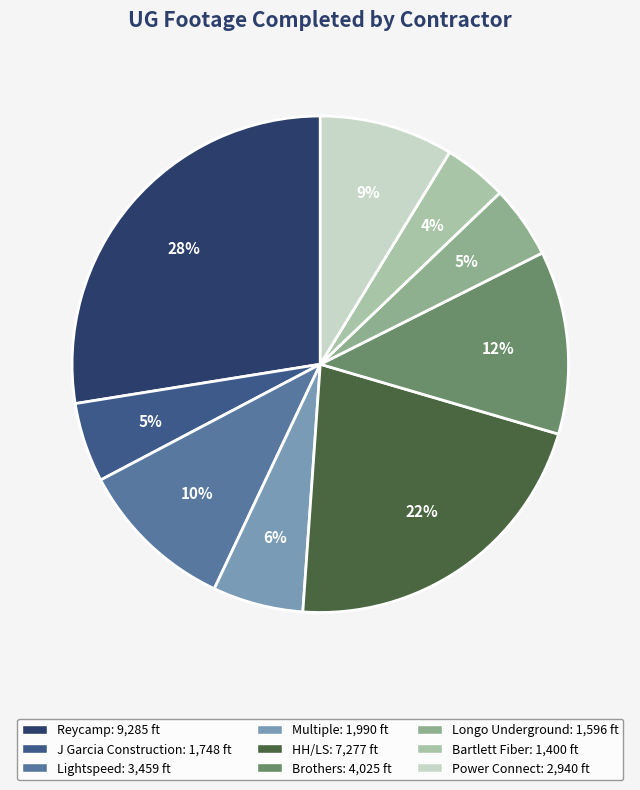

Is it true that HH/LS is 22% of the pie?

True